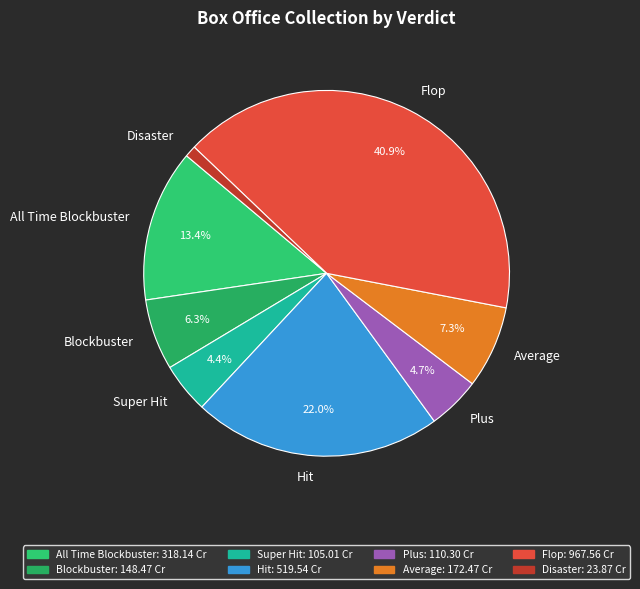

To the nearest percent, what percentage of the pie is Super Hit?

4%